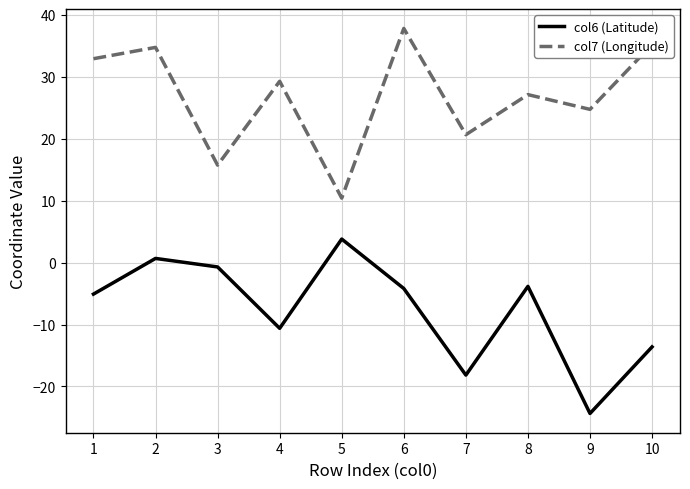

At how many categories does at least one series exceed 0?

10